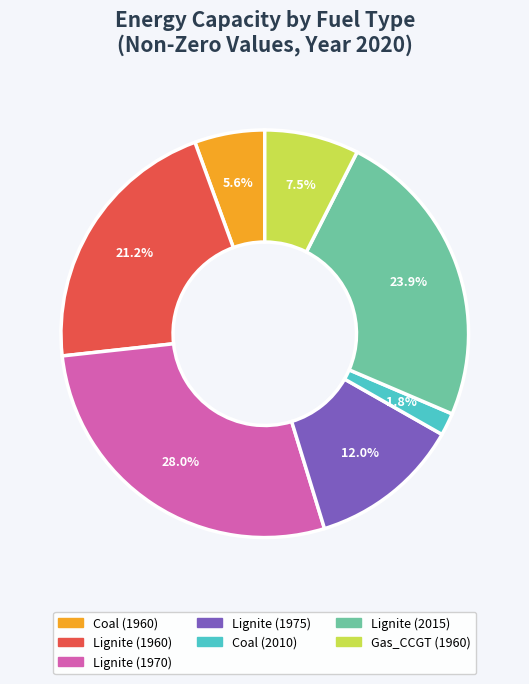

What percentage is the Coal (2010) slice, to the nearest percent?

2%